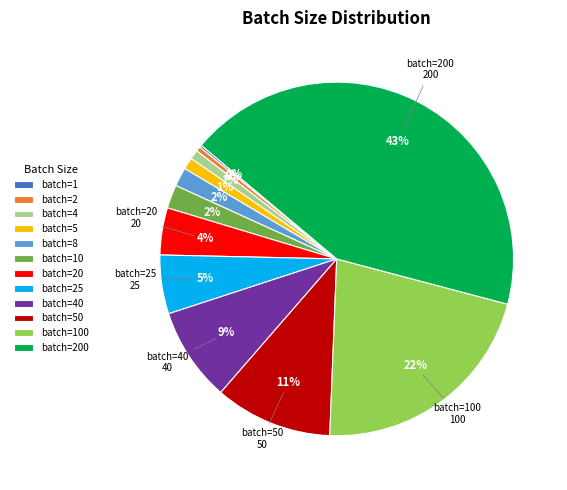

Is the sum of batch=20 and batch=50 greater than half?

No